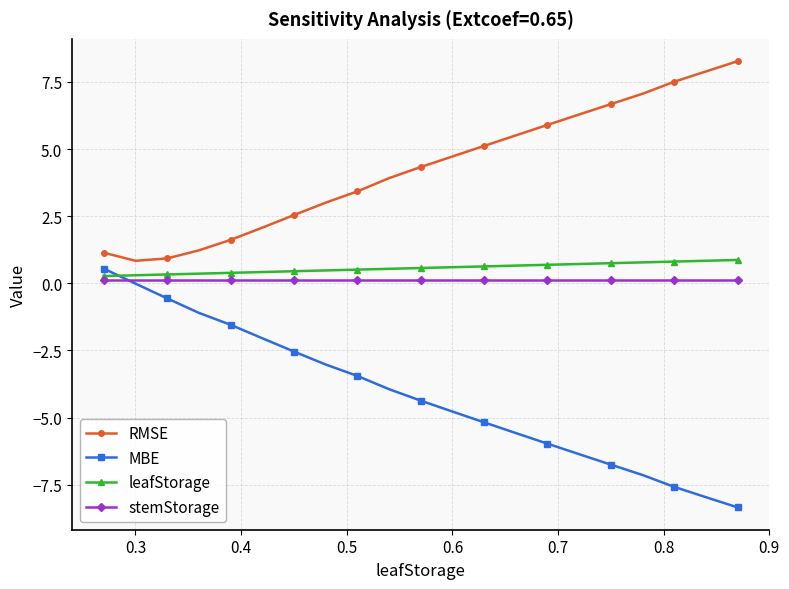

What is the value of the MBE point at the 13th from the left?

-5.2